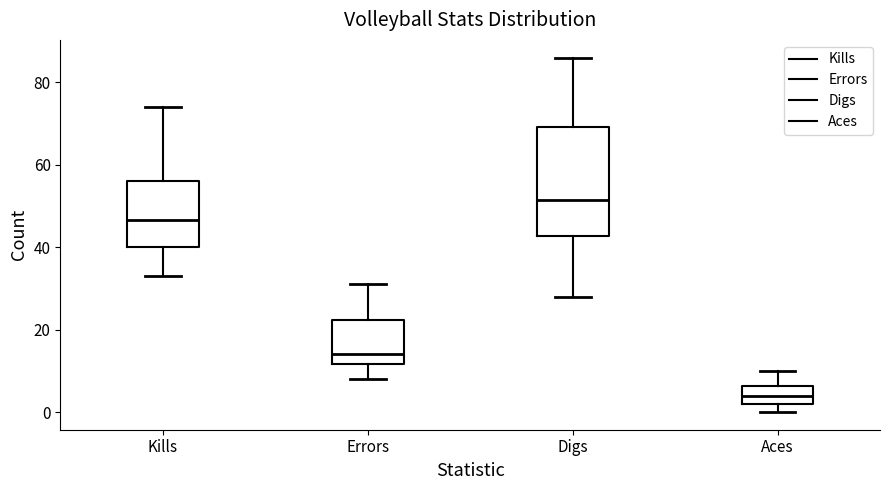

Which box has the lowest median line?

Aces